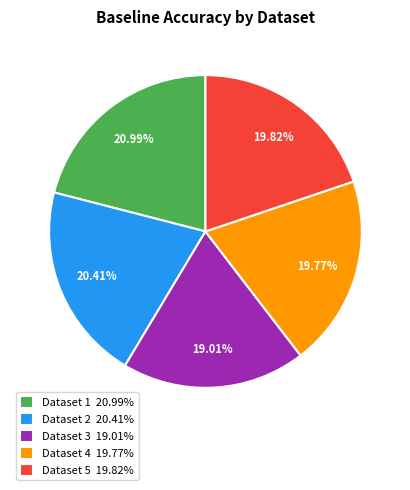

Which slice is the largest?

Dataset 1 20.99%